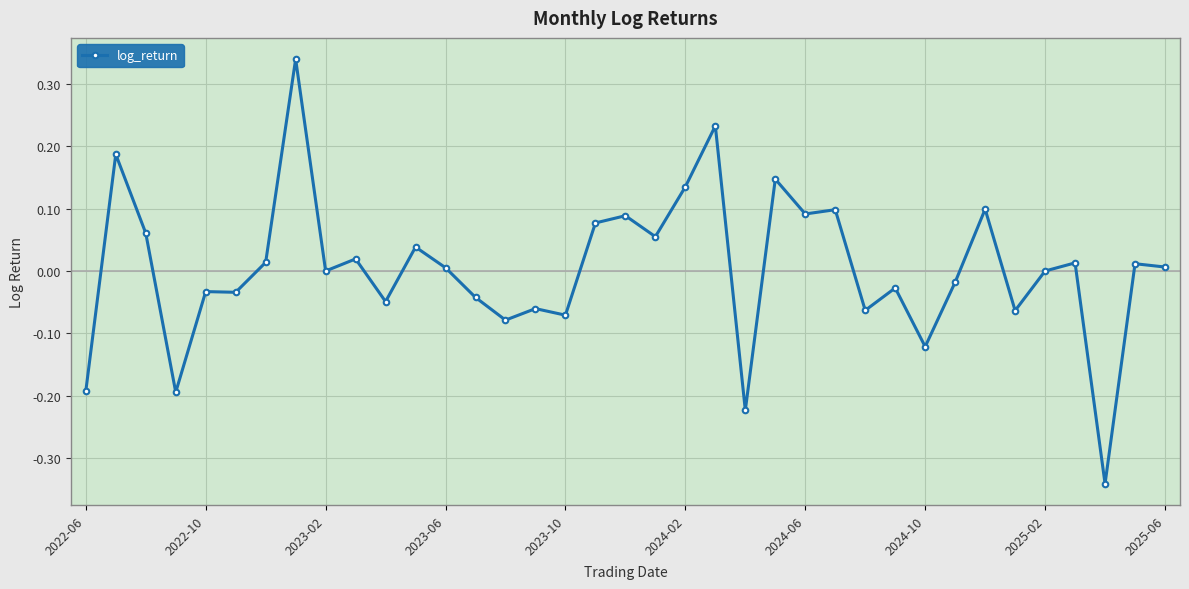

True or false: there are more than 1 points higher than both neighbors.

True